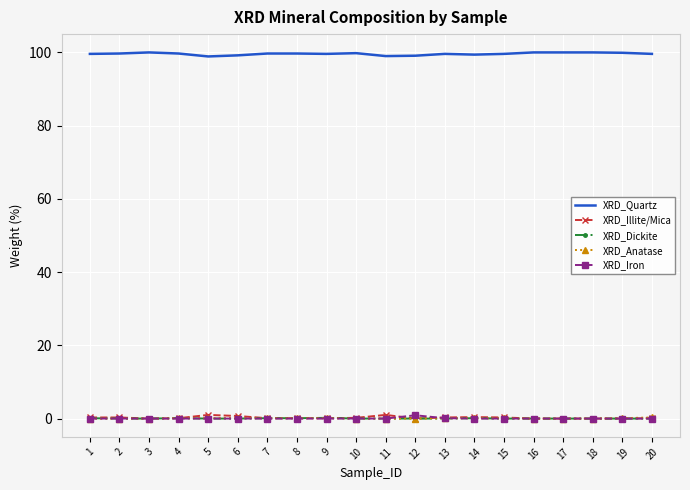

True or false: XRD_Quartz and XRD_Anatase intersect in this chart.

False